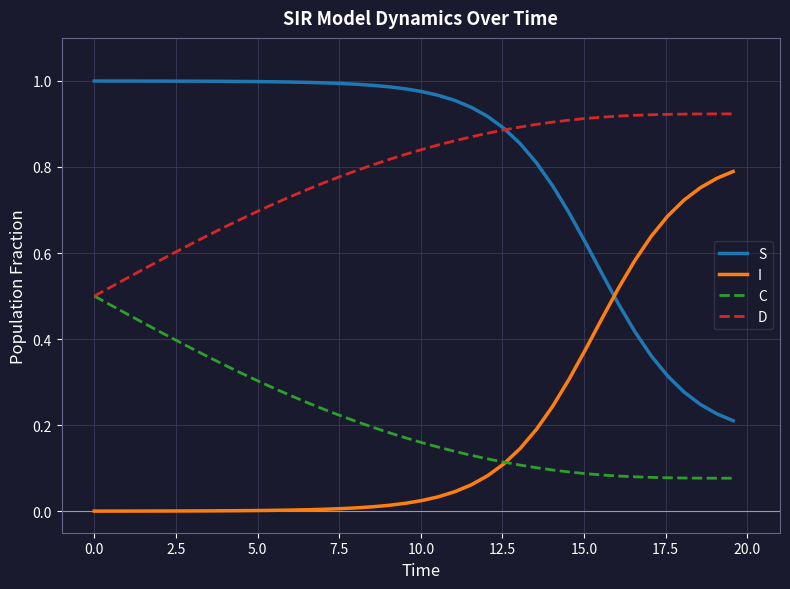

List the series in order of their peak value, highest first.

S, D, I, C